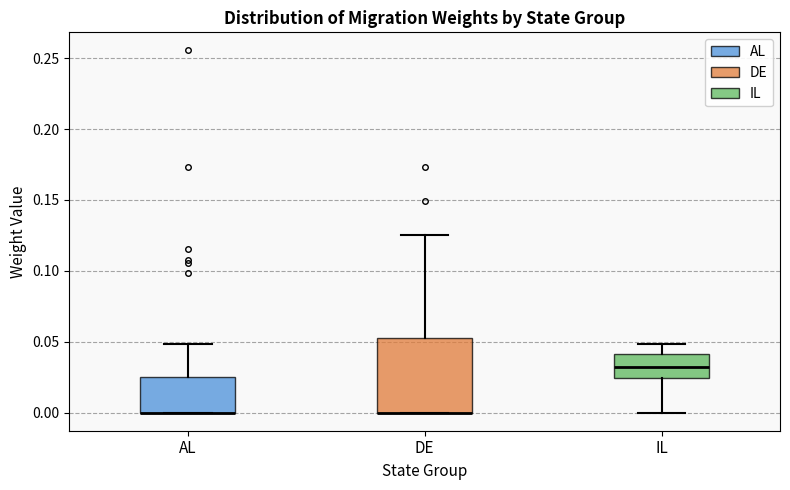

Reading left to right, read every box against the y-axis: the position of its median line, the range the box covers, and the ends of its whiskers. The values are not printed on the chart, so give them approximately, as read against the axis.

AL: median 0.000 (drawn on the box's lower edge), box 0.000 to 0.025, whiskers 0.000 to 0.050
DE: median 0.000 (drawn on the box's lower edge), box 0.000 to 0.055, whiskers 0.000 to 0.125
IL: median 0.030, box 0.025 to 0.040, whiskers 0.000 to 0.050